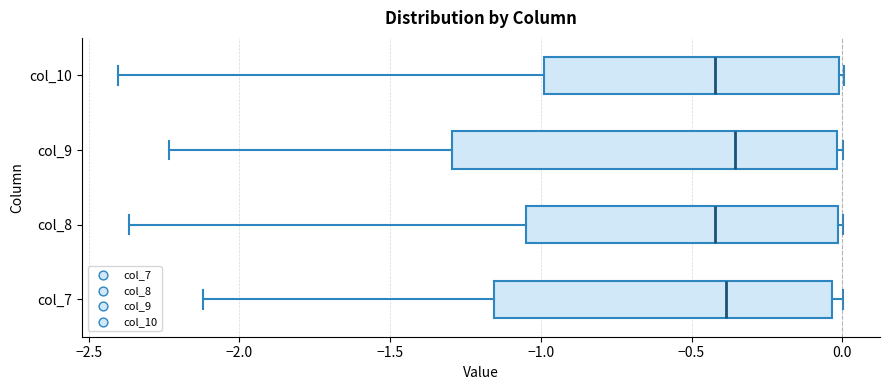

Reading bottom to top, read every box against the x-axis: the position of its median line, the range the box covers, and the ends of its whiskers. The values are not printed on the chart, so give them approximately, as read against the axis.

col_7: median -0.40, box -1.15 to -0.05, whiskers -2.10 to 0.00
col_8: median -0.40, box -1.05 to 0.00, whiskers -2.35 to 0.00 (just right of the box's right edge)
col_9: median -0.35, box -1.30 to 0.00, whiskers -2.25 to 0.00 (just right of the box's right edge)
col_10: median -0.40, box -1.00 to 0.00, whiskers -2.40 to 0.00 (just right of the box's right edge)